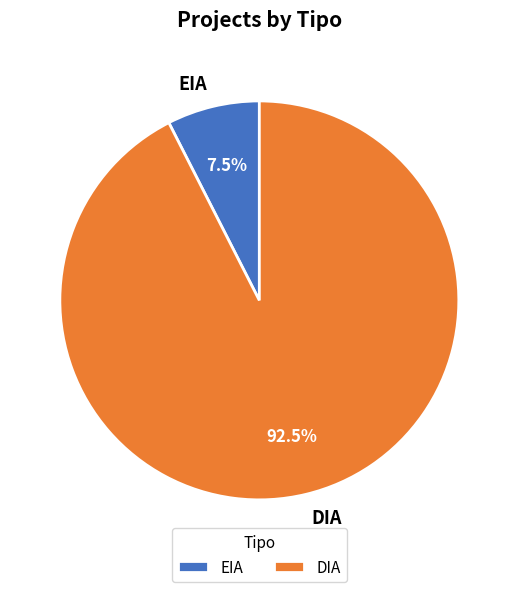

Approximately how many times larger is the value at EIA compared to DIA?

0.1